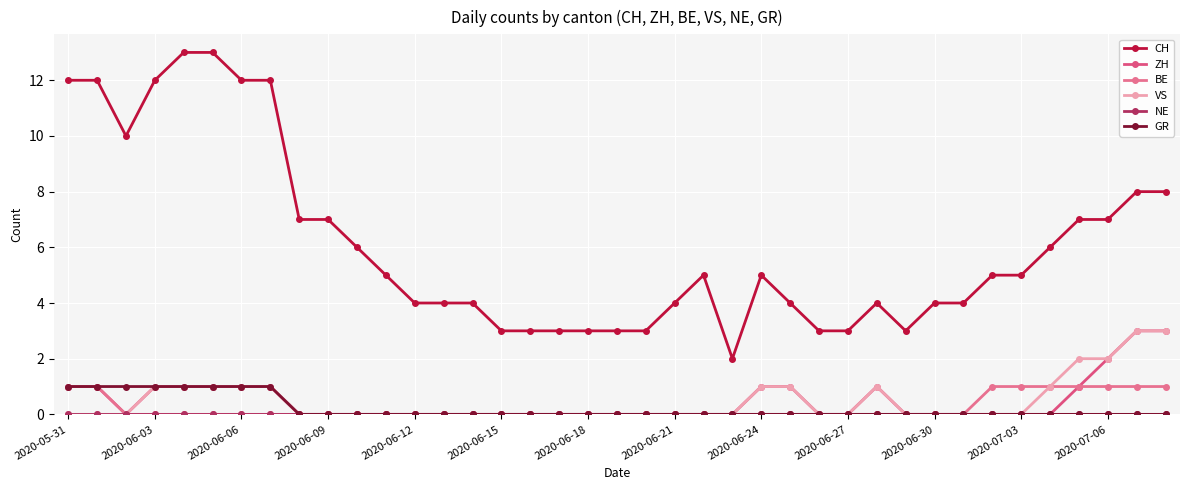

True or false: NE and CH intersect in this chart.

False